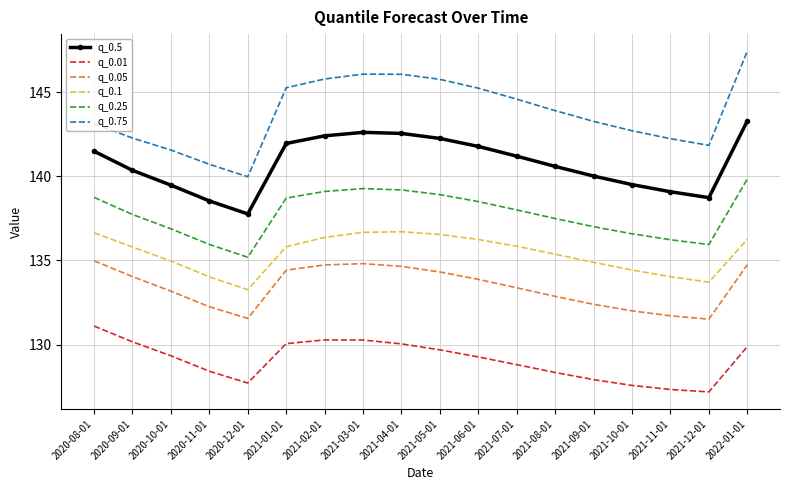

In q_0.25, how many points are higher than both neighbors (excluding endpoints)?

1